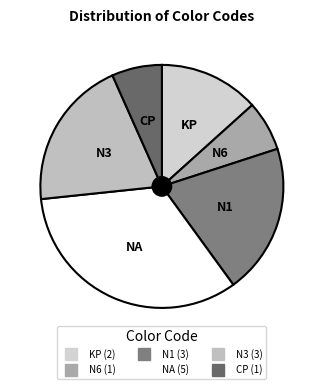

How many slices are in this pie chart?

6